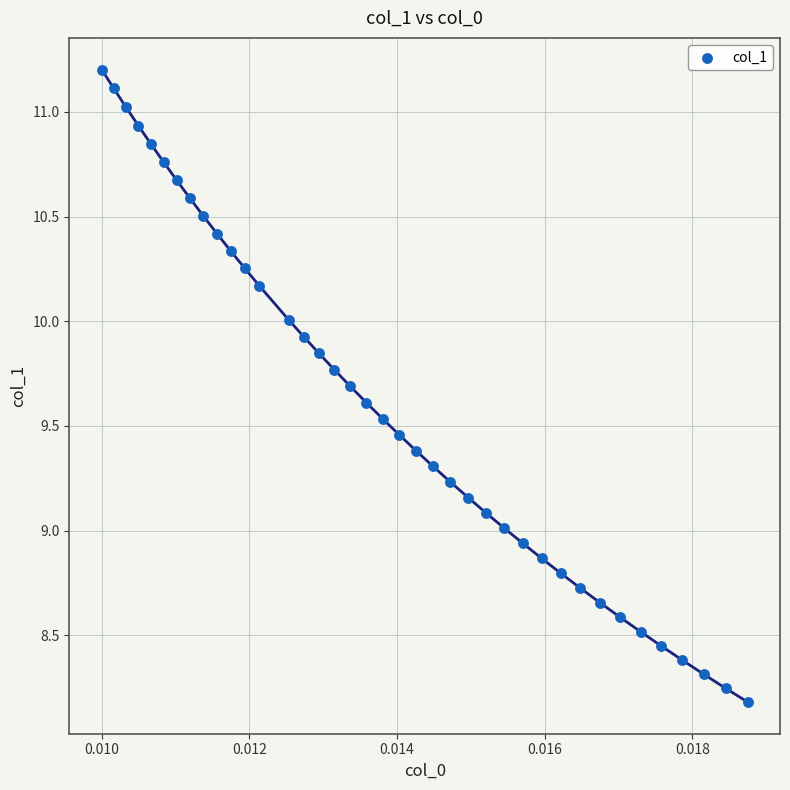

What is the range of Y values (max minus min)?

3.0